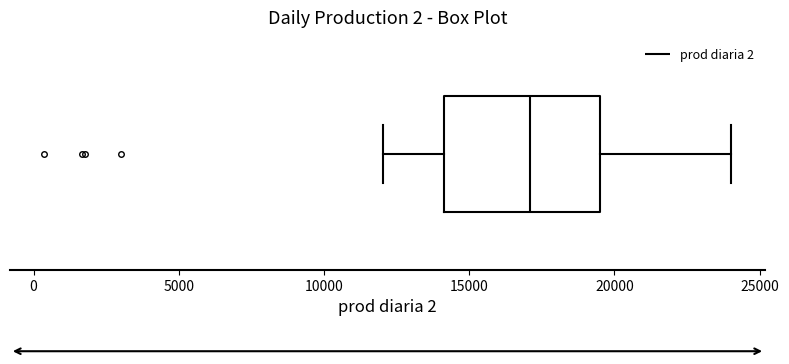

Where does the left whisker of the box end on the x-axis? The values are not printed on the chart, so give them approximately, as read against the axis.

12000